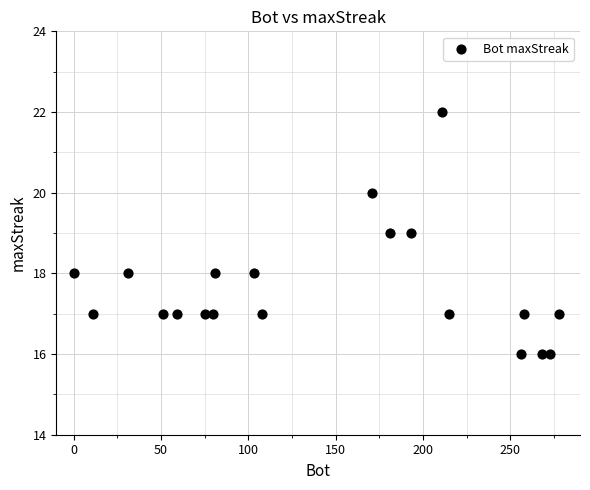

What is the range of X values (max minus min)?

278